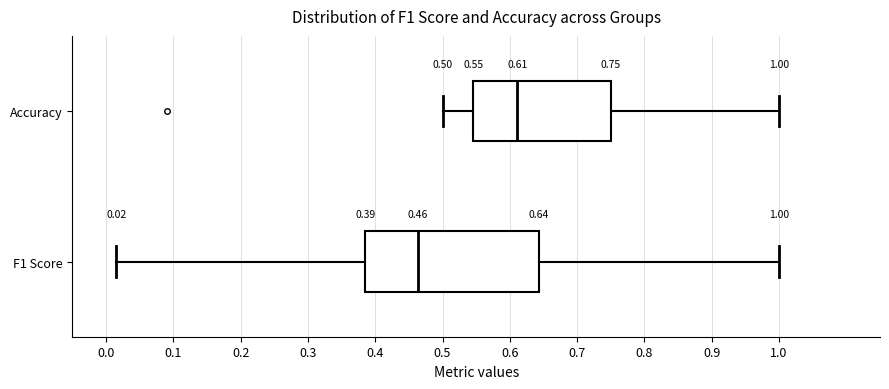

Which box's median line is the furthest to the right?

Accuracy